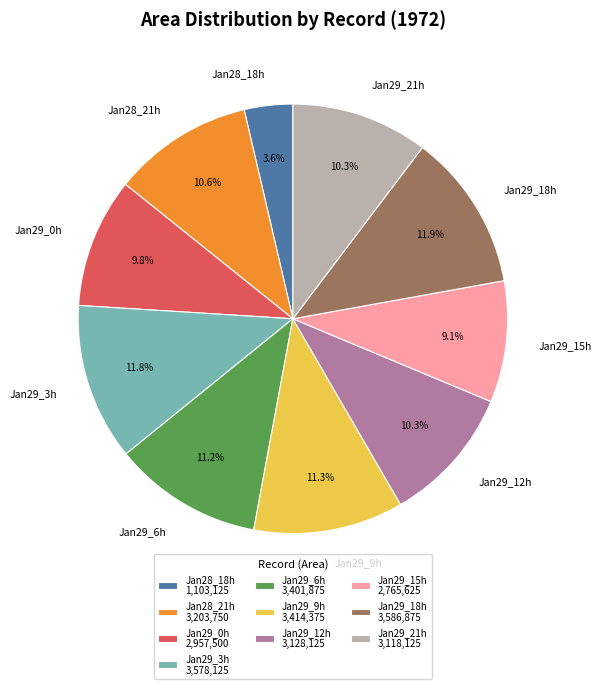

What portion of the pie excludes Jan28_21h?

89.4%